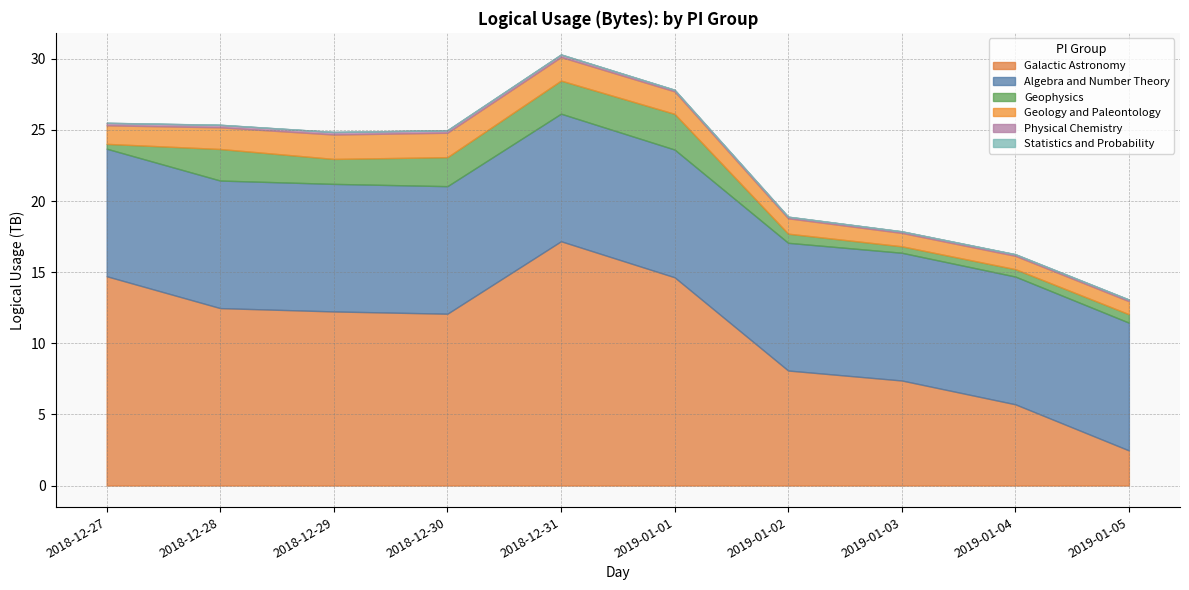

What is the maximum value for Statistics and Probability?

9945728000